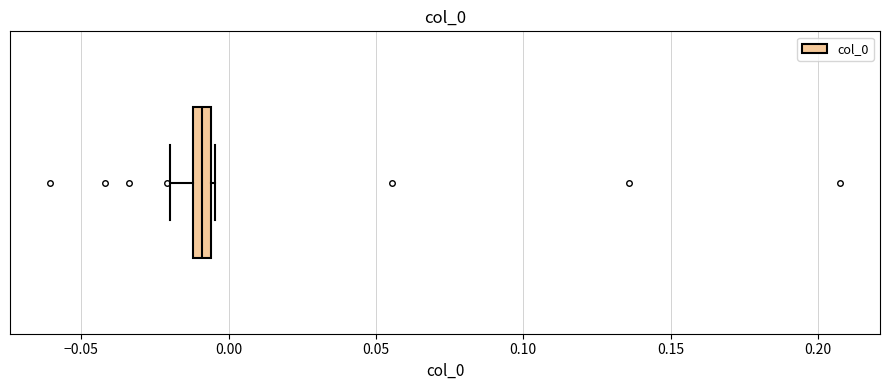

Where does the left whisker of the box end on the x-axis? The values are not printed on the chart, so give them approximately, as read against the axis.

-0.020